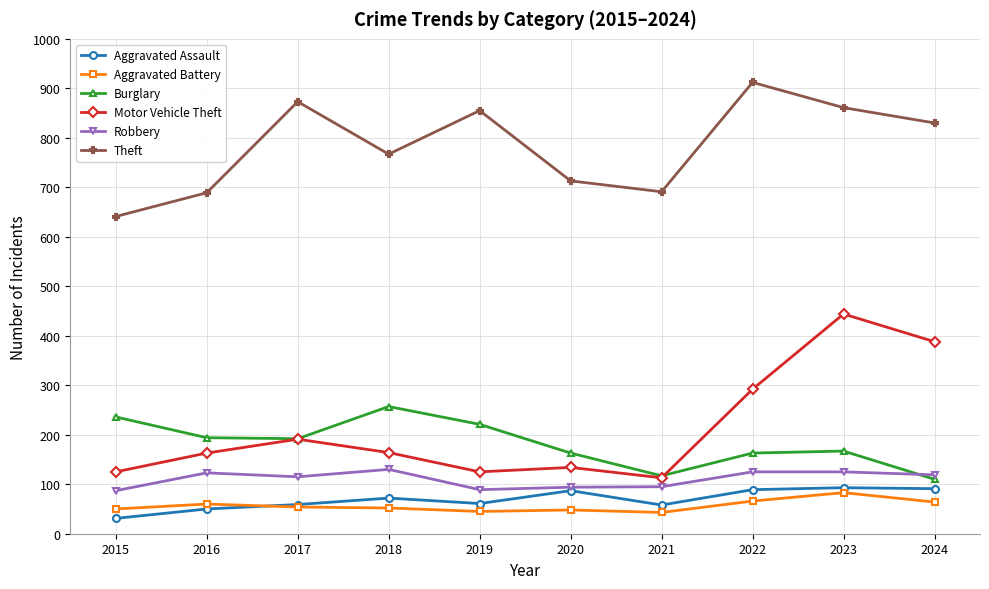

How many lines are shown in the chart?

6